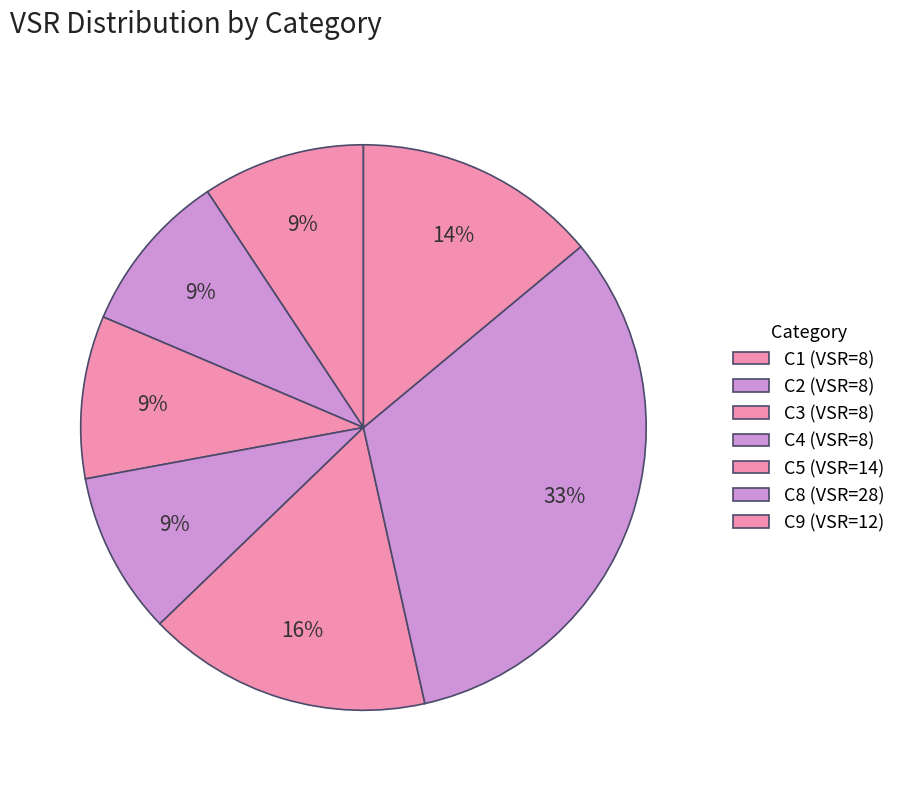

How many slices are in this pie chart?

7